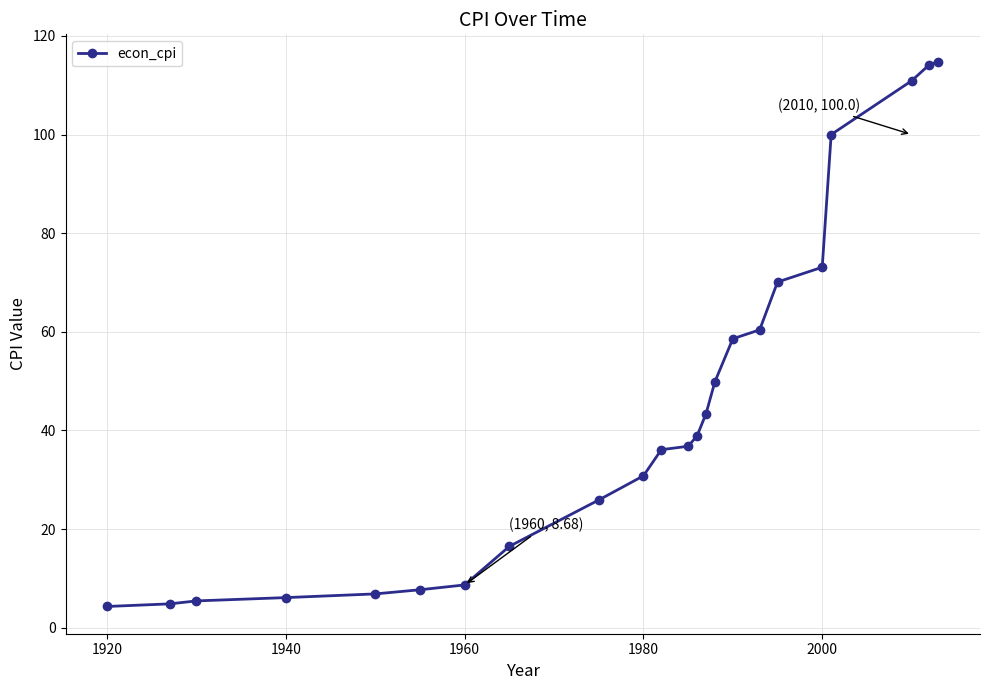

What is the average value?

44.5